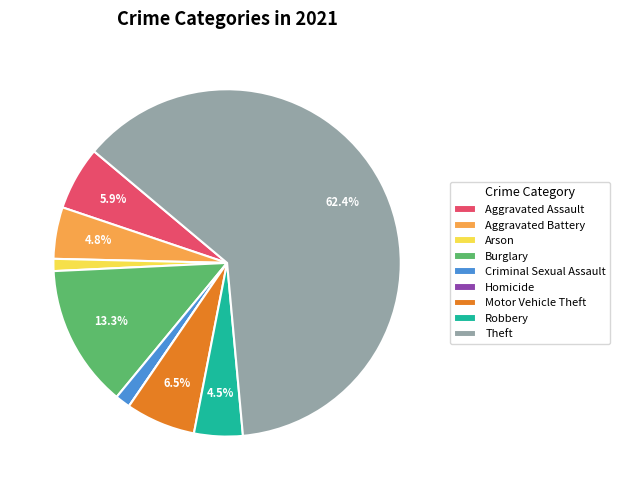

True or false: Aggravated Assault accounts for 6% of the total.

True